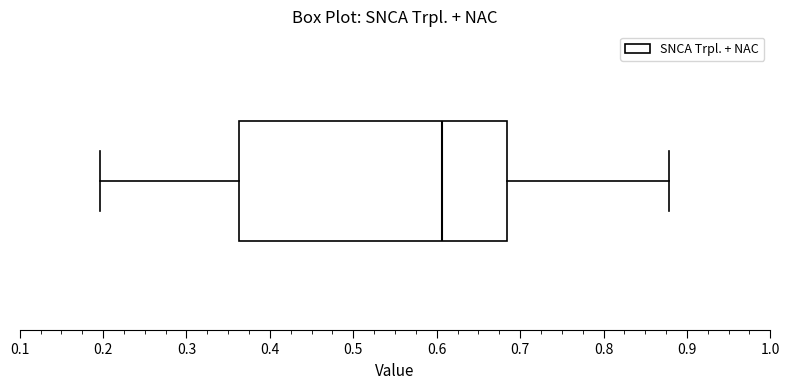

Transcribe this box plot: give where the median line is, the range the box spans, and where the two whiskers end, as read against the x-axis. The values are not printed on the chart, so give them approximately, as read against the axis.

median 0.61, box 0.36 to 0.68, whiskers 0.20 to 0.88